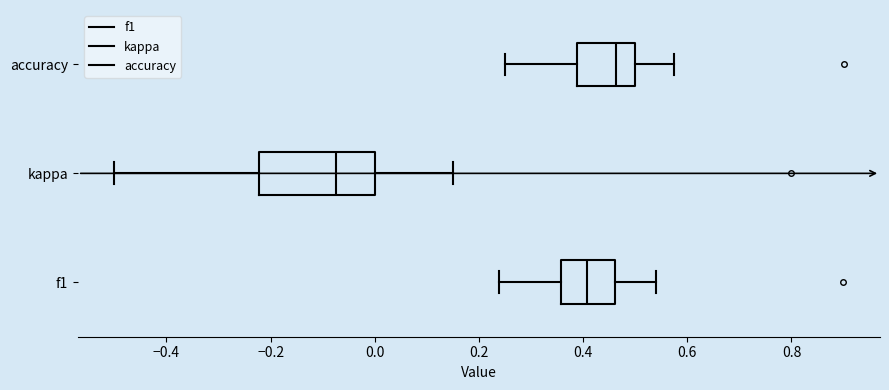

Which box's median line is the furthest to the left?

kappa